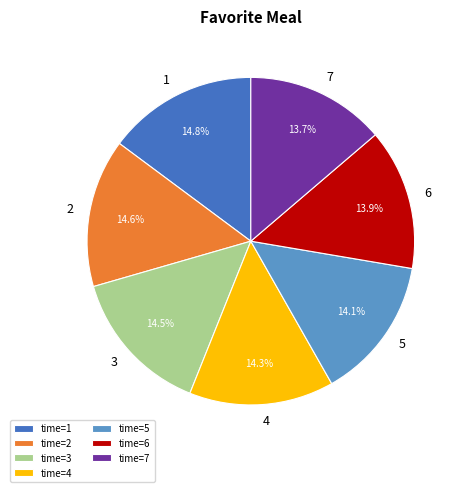

To the nearest percent, what is the difference between the largest and smallest slice percentages?

1%